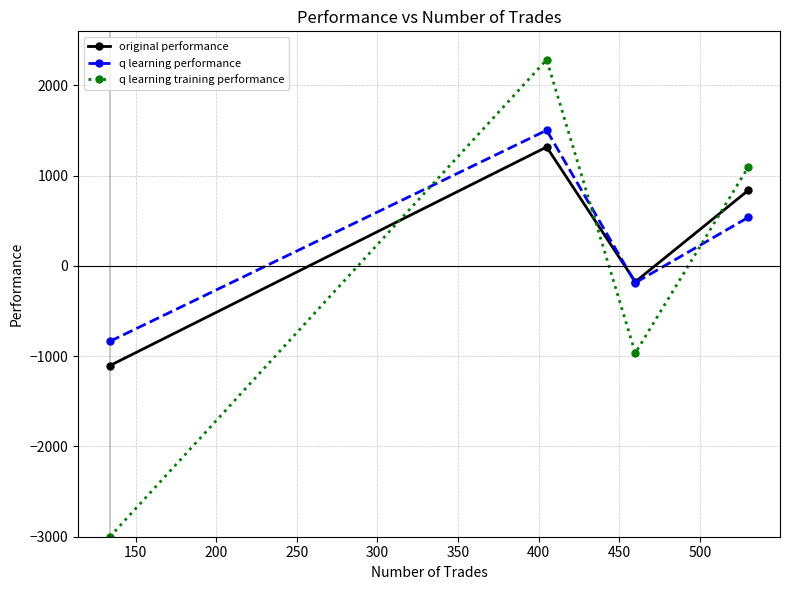

What is the maximum value for q learning performance?

1503.8